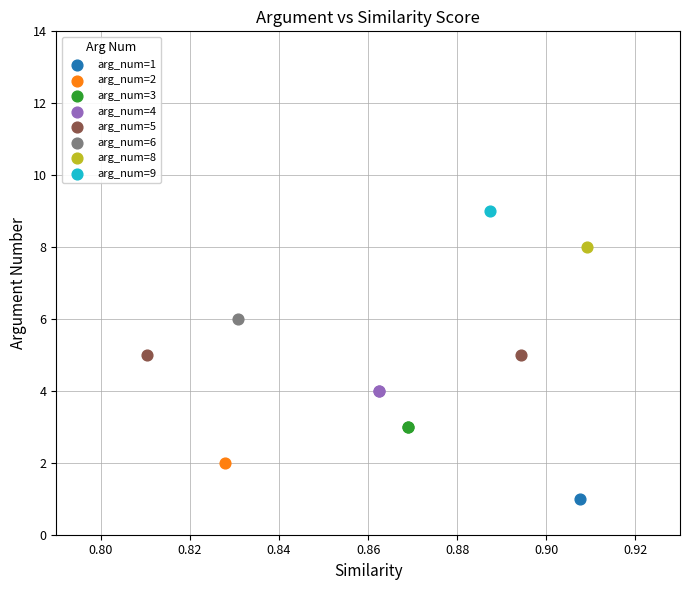

What are all the series names shown in the legend?

arg_num=1, arg_num=2, arg_num=3, arg_num=4, arg_num=5, arg_num=6, arg_num=8, arg_num=9